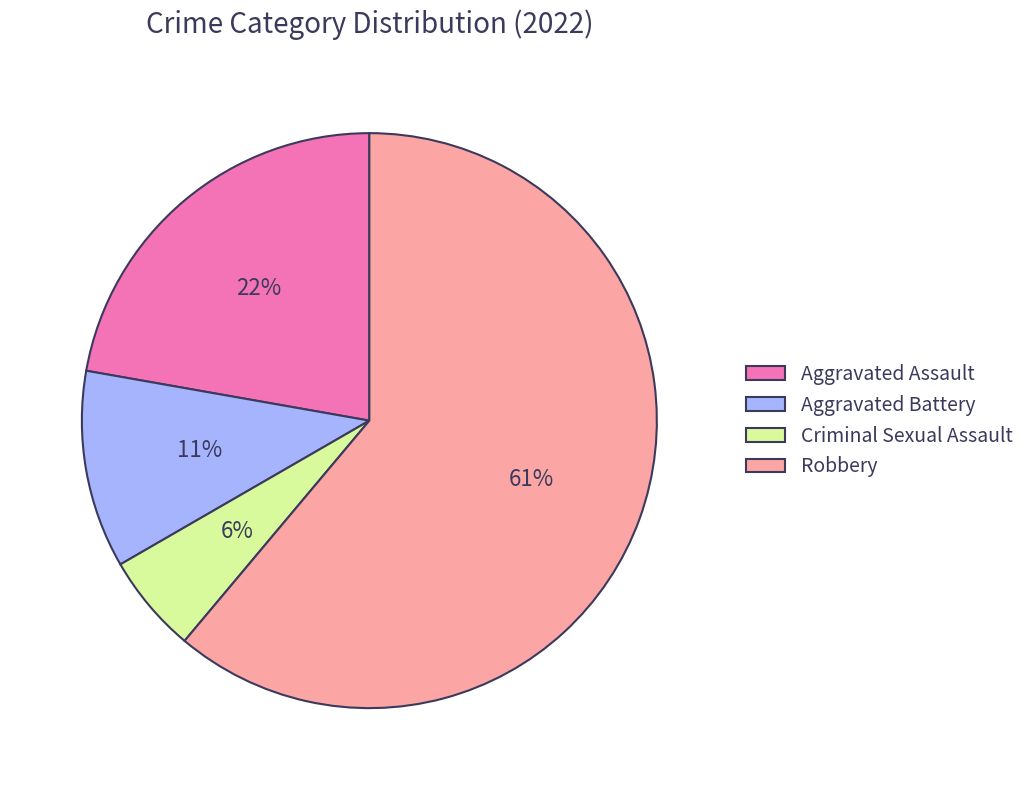

Count the number of slices in the pie.

4